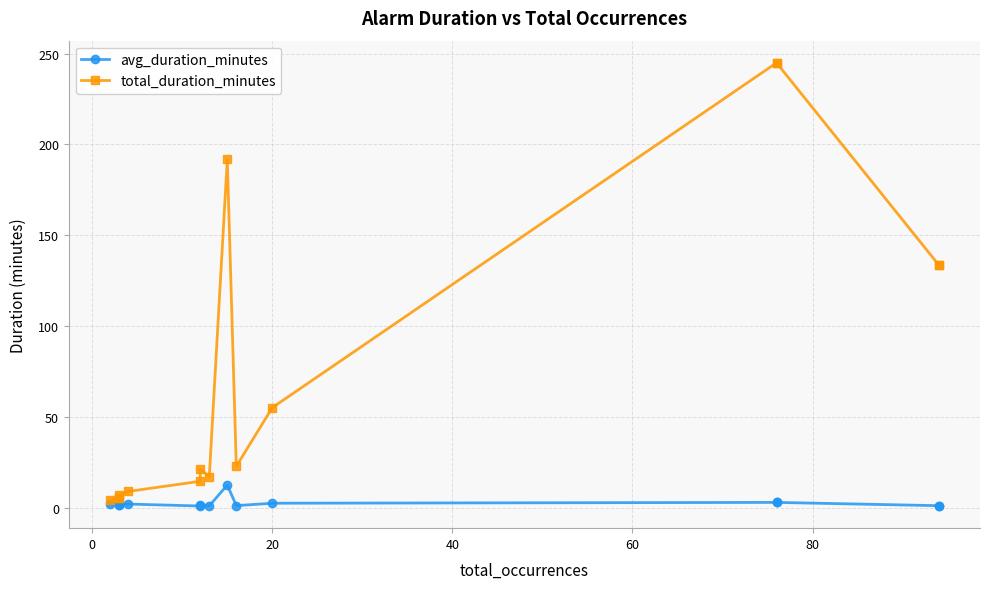

Which series has the largest total across all categories?

total_duration_minutes